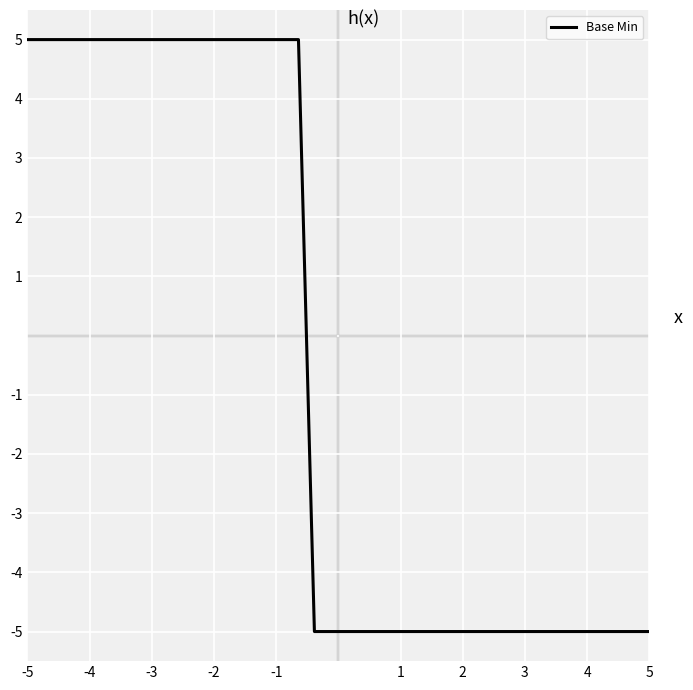

What is the minimum value shown in the chart?

-5